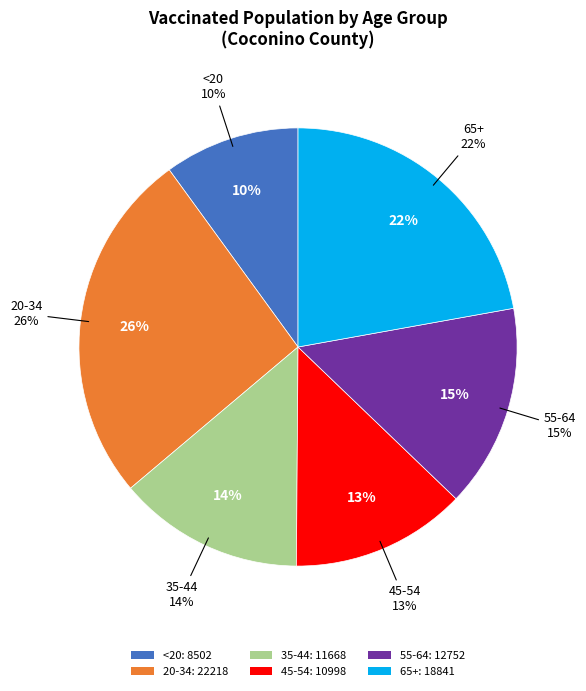

To the nearest percent, what is the difference between the 55-64 and 45-54 slice percentages?

2%